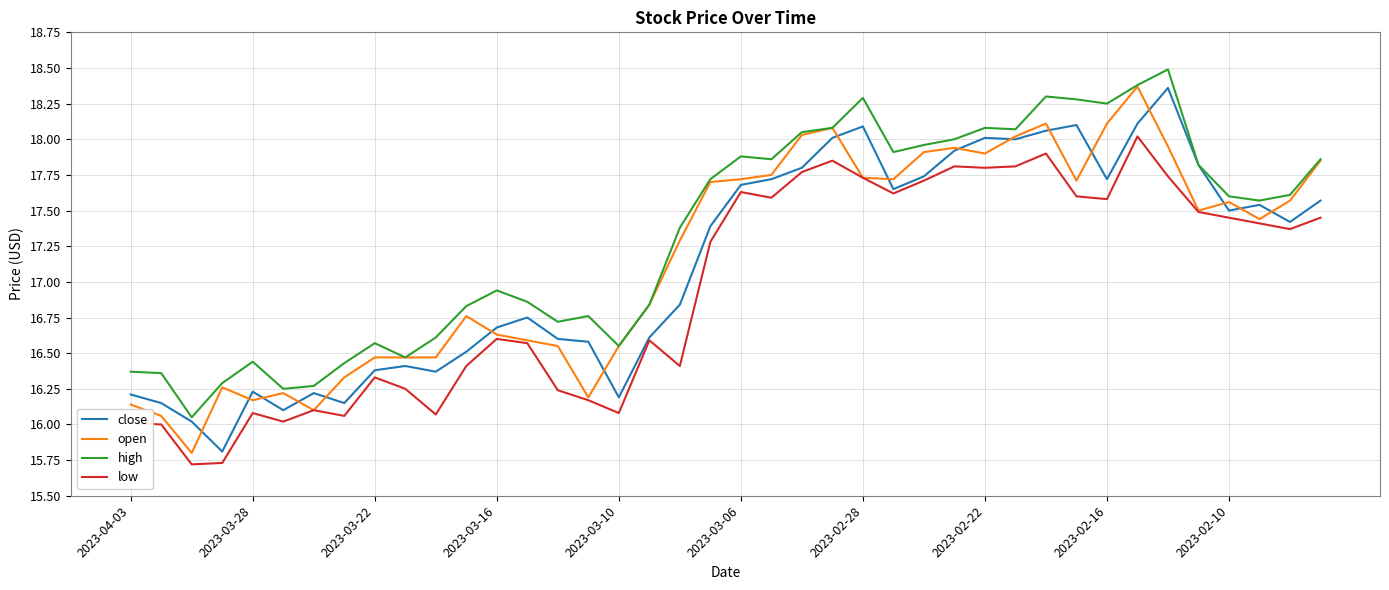

Which series has the largest total across all categories?

high